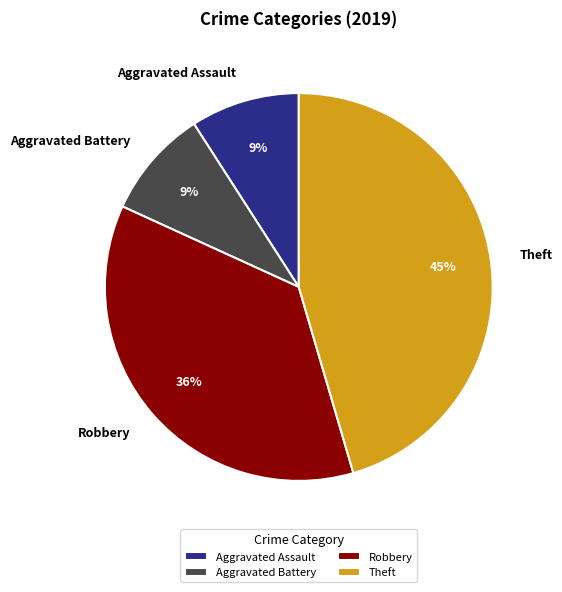

Do Robbery and Theft together represent more than half of the pie?

Yes